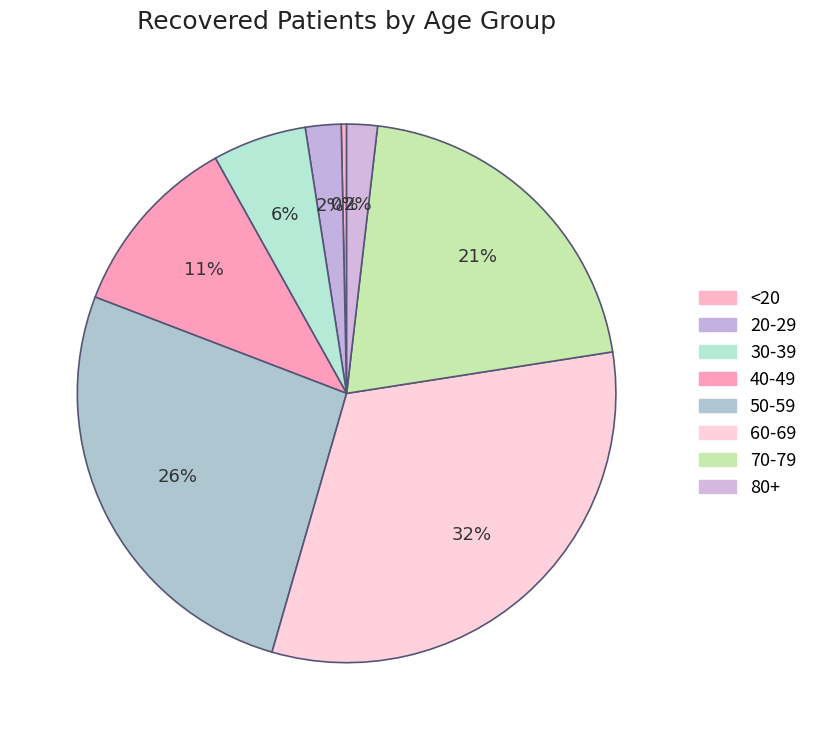

How many segments does this pie chart have?

8